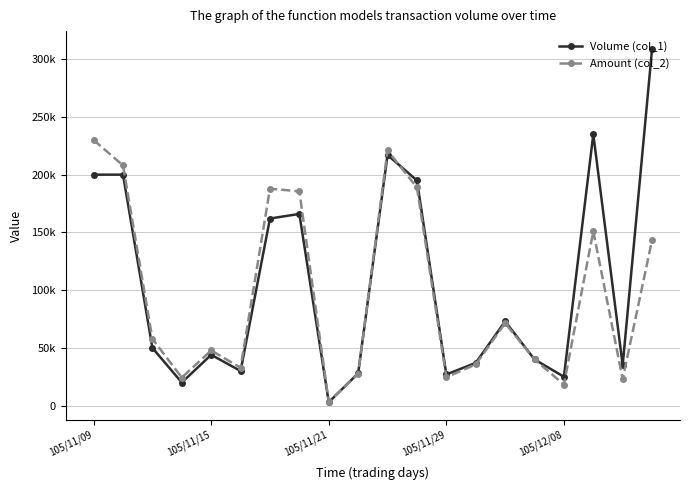

At which category is the sum across all series the highest?

19